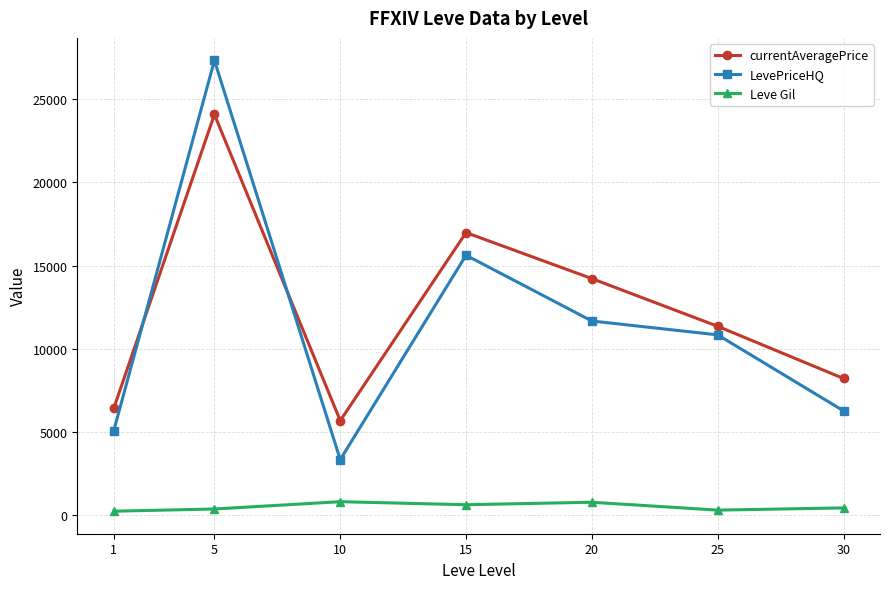

In Leve Gil, how many points are lower than both neighbors (excluding endpoints)?

2